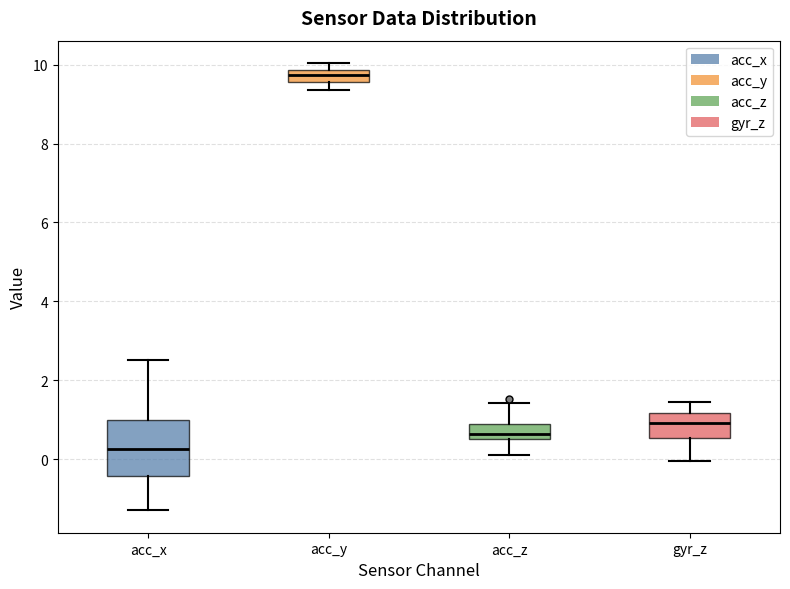

Which box is the tallest, from its lower edge to its upper edge?

acc_x